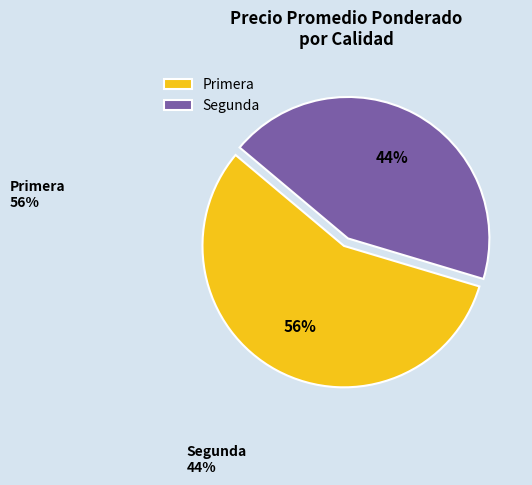

How many segments does this pie chart have?

2